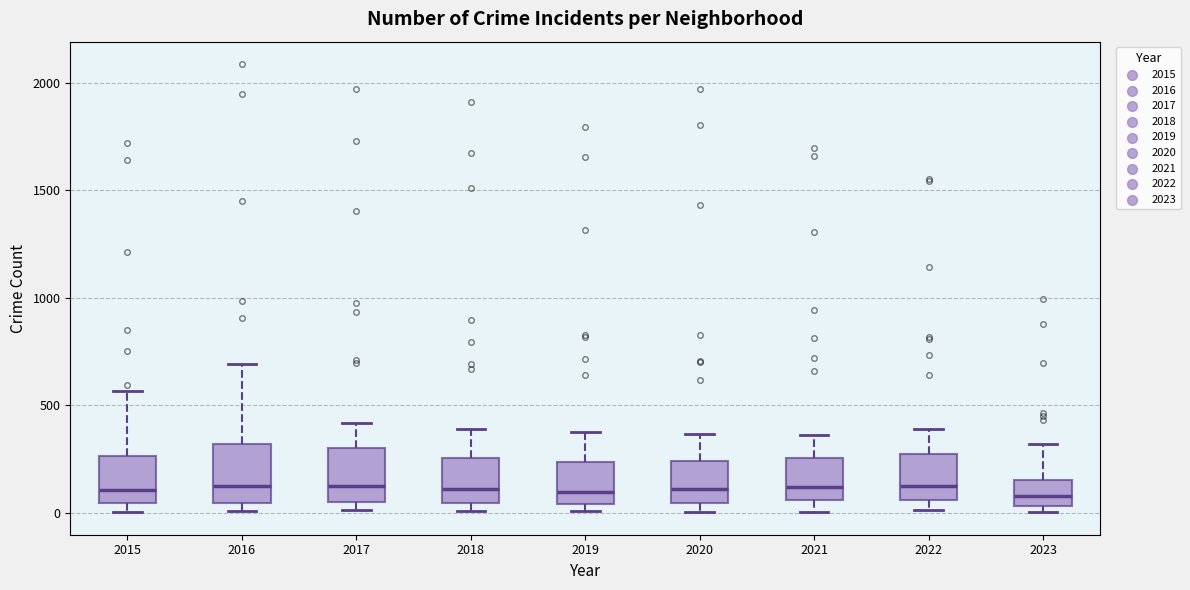

Where is the upper edge of the box at x = 2019 on the y-axis? The values are not printed on the chart, so give them approximately, as read against the axis.

250